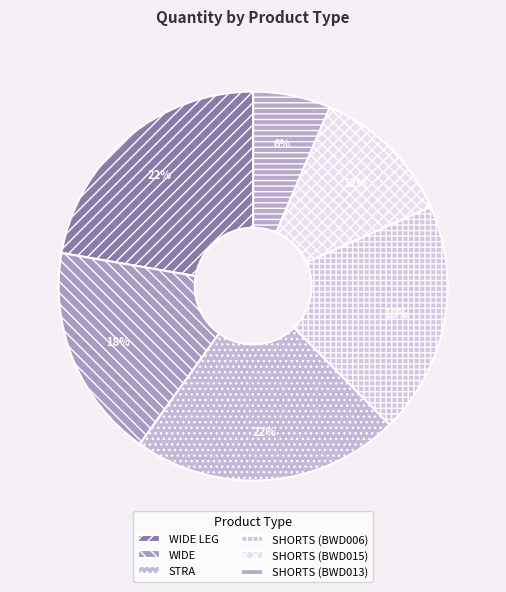

What percentage do WIDE LEG and SHORTS (BWD006) together represent?

41.6%